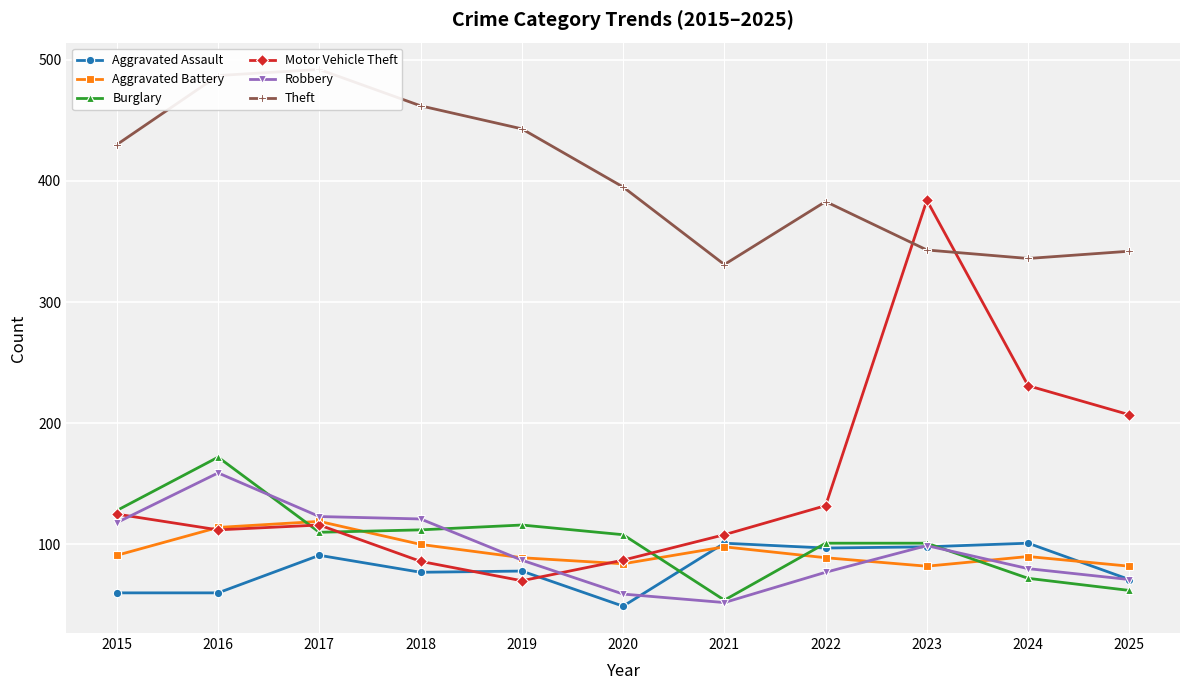

How many values in the Motor Vehicle Theft series exceed 116?

5